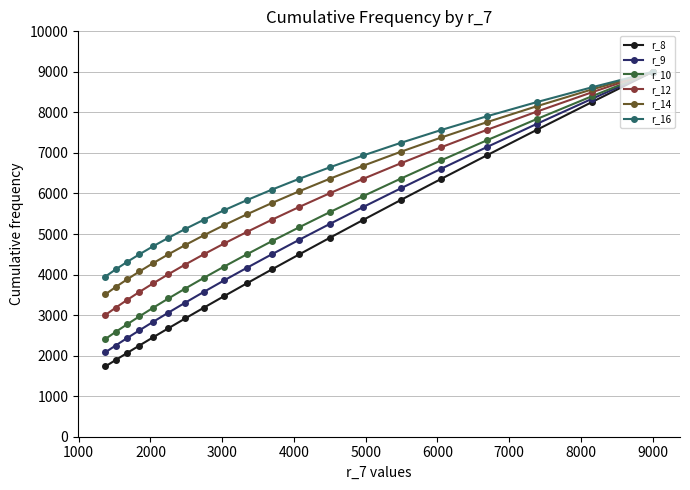

Count the number of data series in this chart.

6